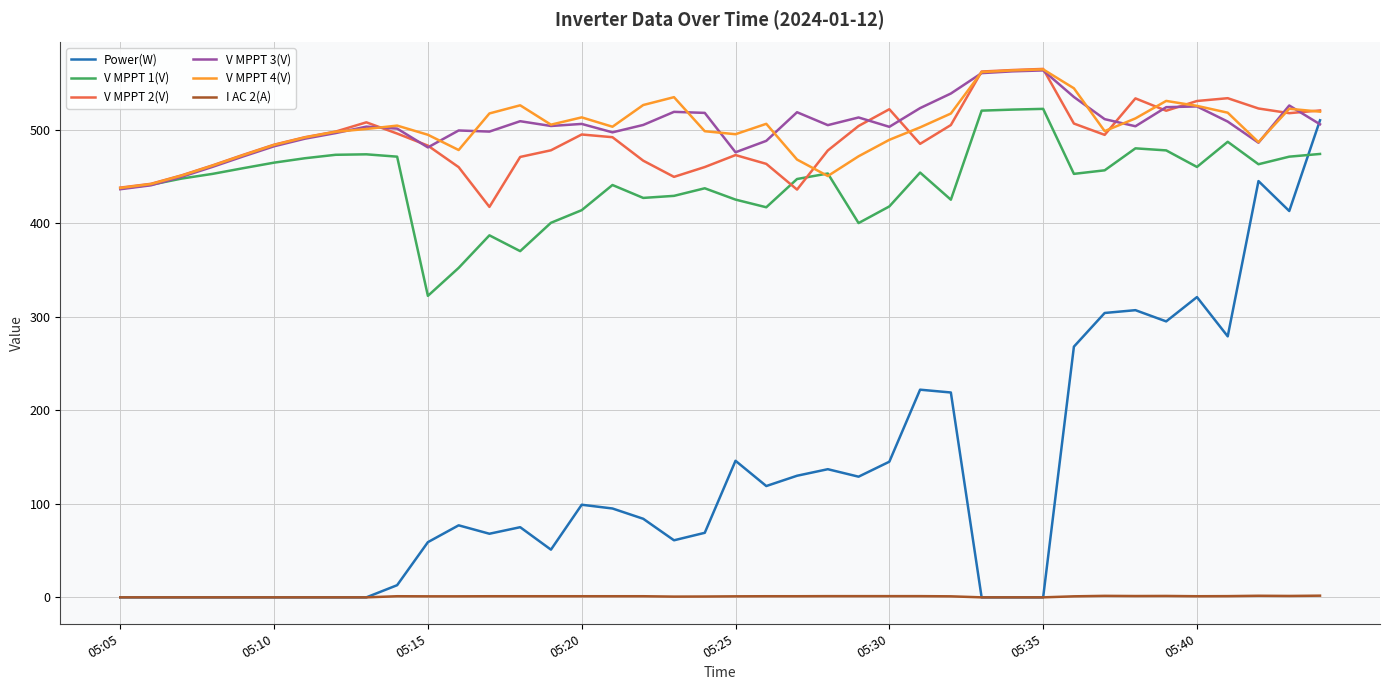

Which series has the largest range (max minus min)?

Power(W)